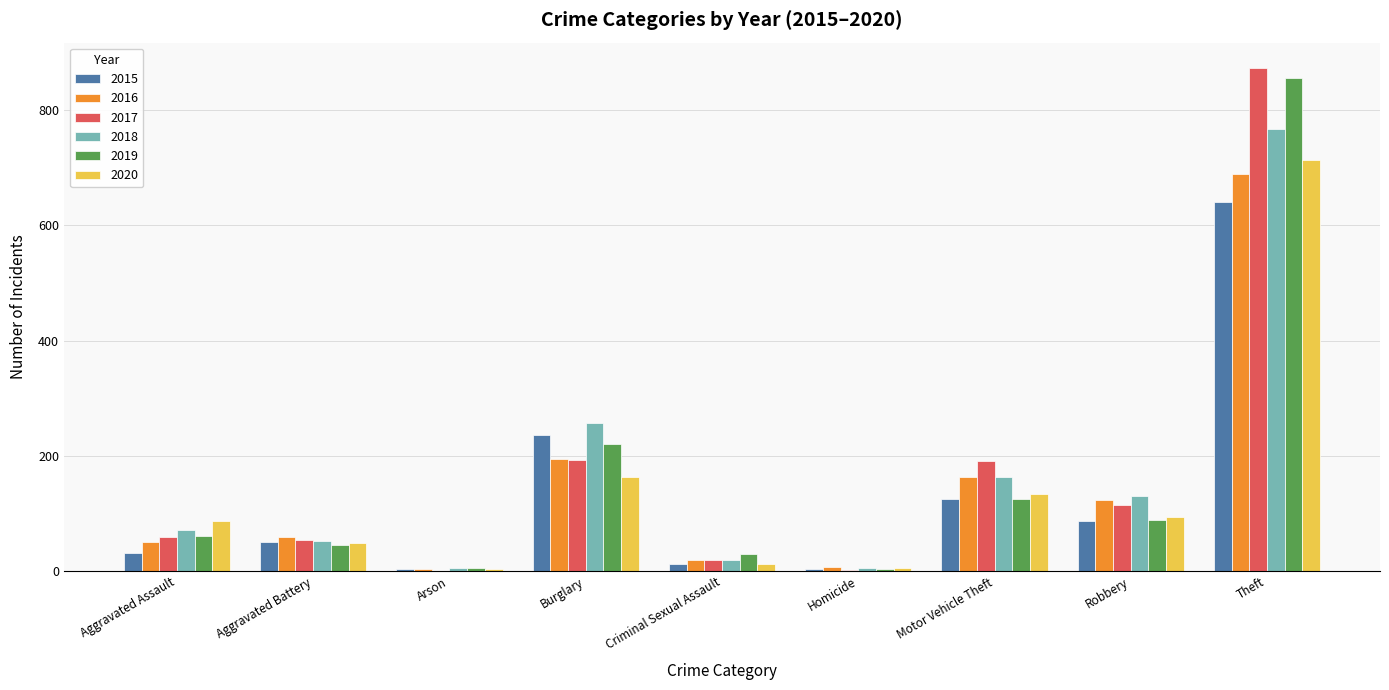

What is the greatest value displayed?

873